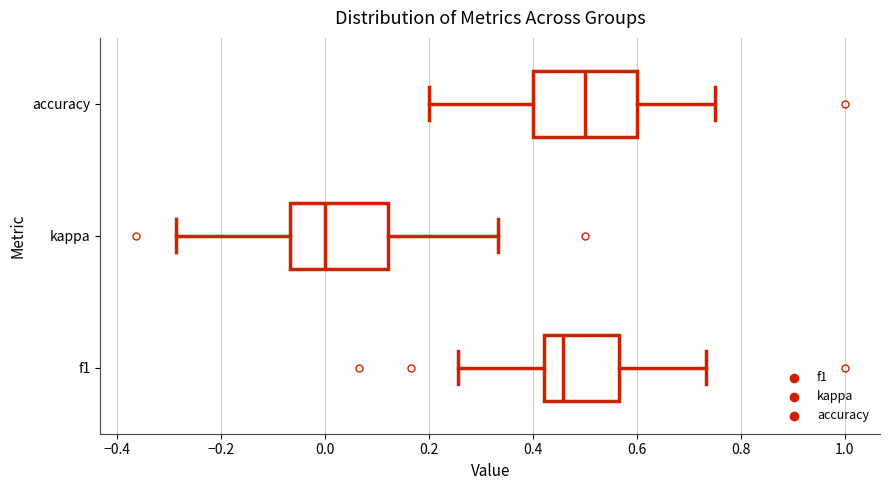

Which box has the furthest to the left median line?

kappa